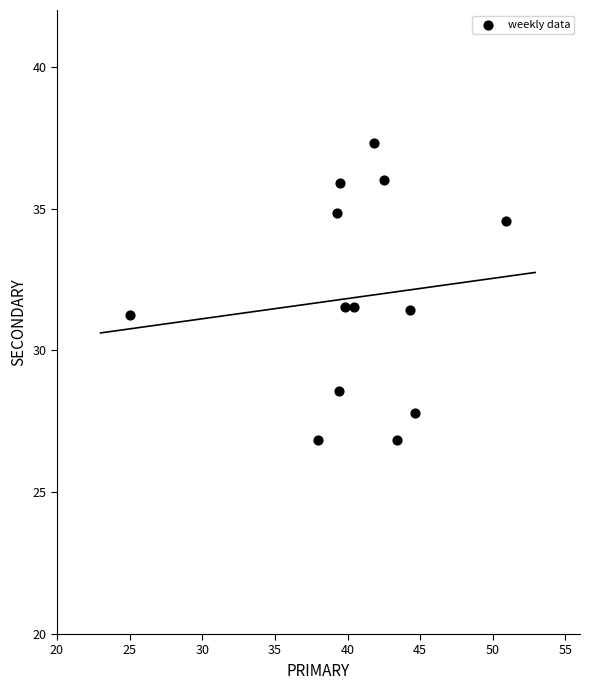

What is the range of X values (max minus min)?

25.9